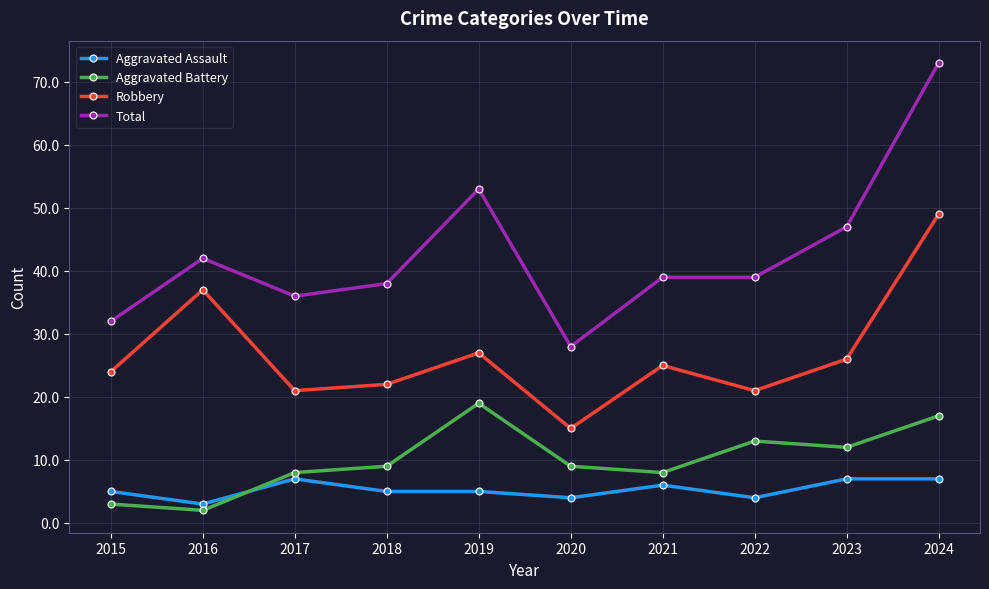

What is the total value across all series at 2020?

56